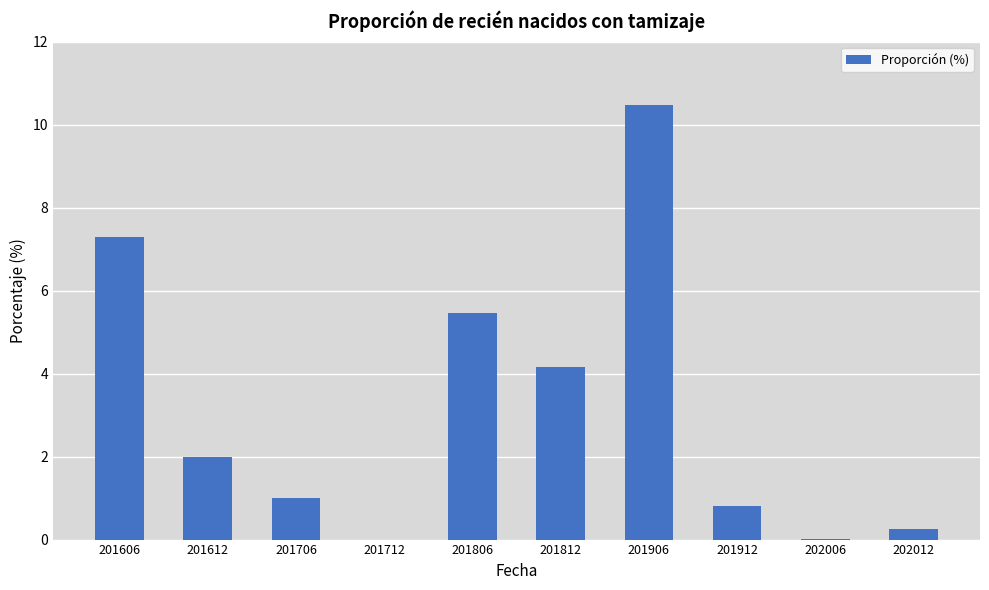

Between 201806 and 201612, which is larger?

201806